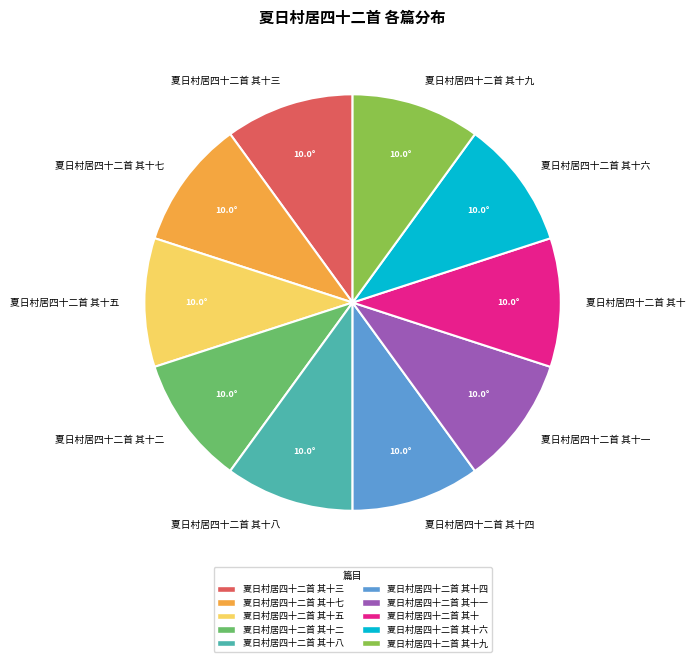

Does 夏日村居四十二首 其十三 represent more than half of the total?

No